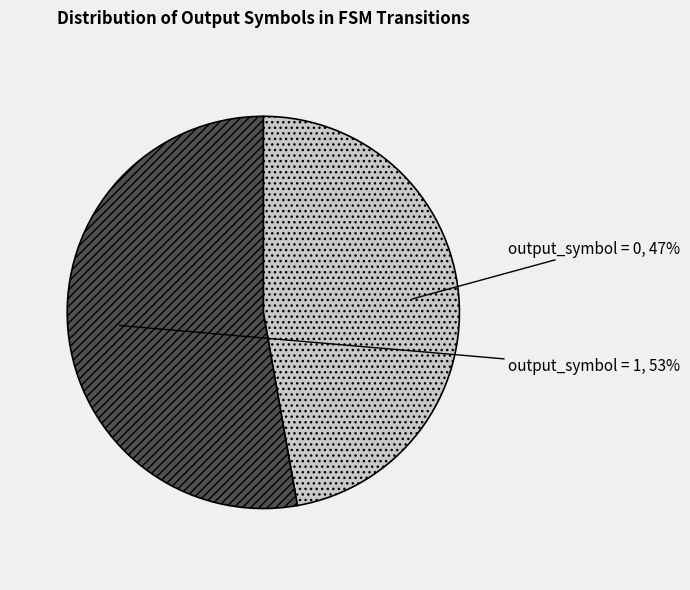

Rank the categories by value from highest to lowest.

output_symbol = 1, output_symbol = 0